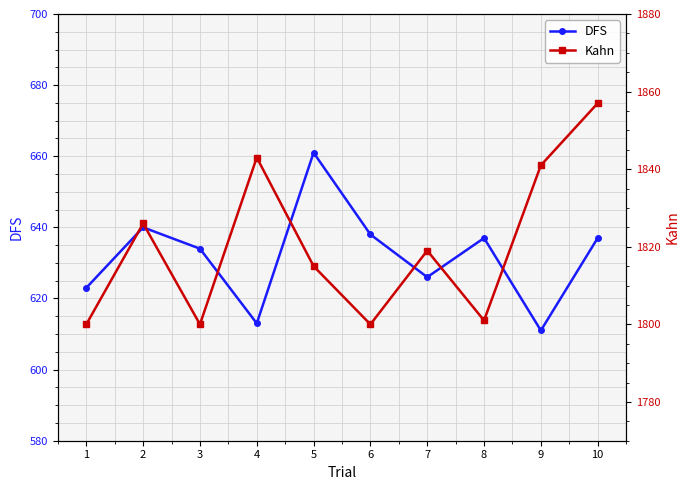

True or false: DFS and Kahn cross at least once.

False